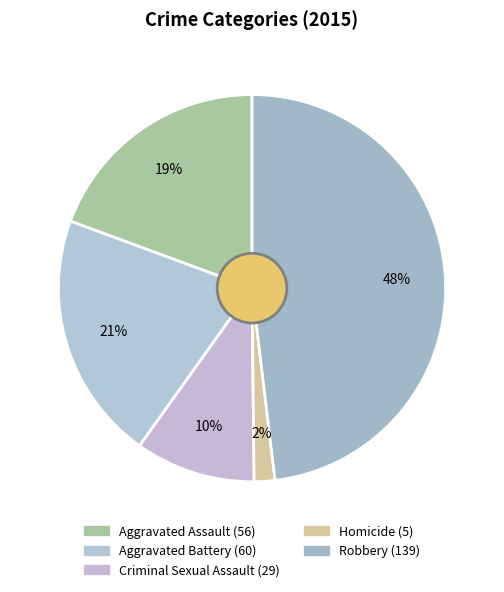

To the nearest percent, what is the combined percentage of Aggravated Battery and Aggravated Assault?

40%